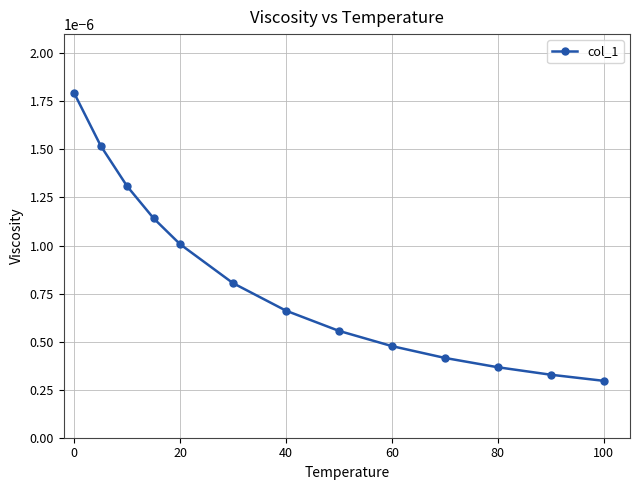

True or false: there are more than 1 points higher than both neighbors.

False